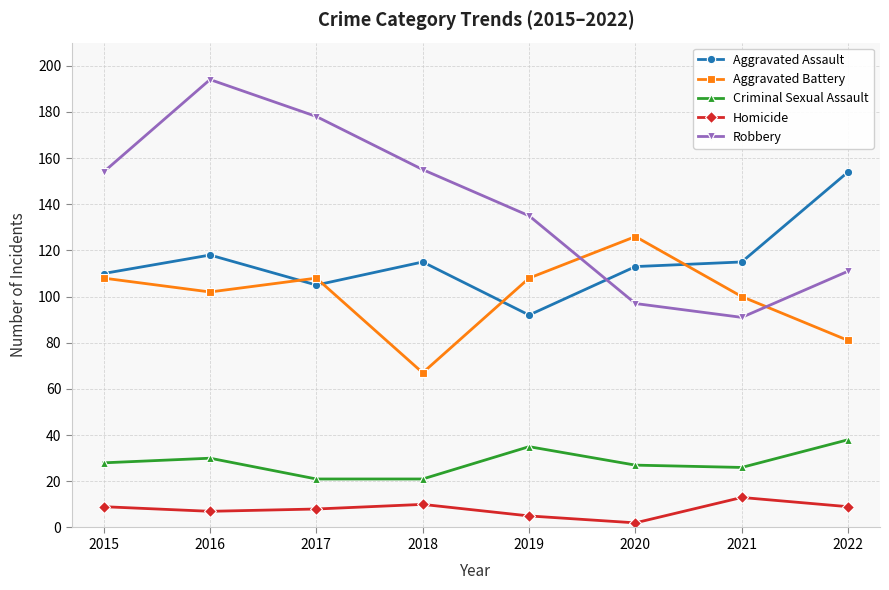

At which label is Aggravated Assault closest to 123?

2016